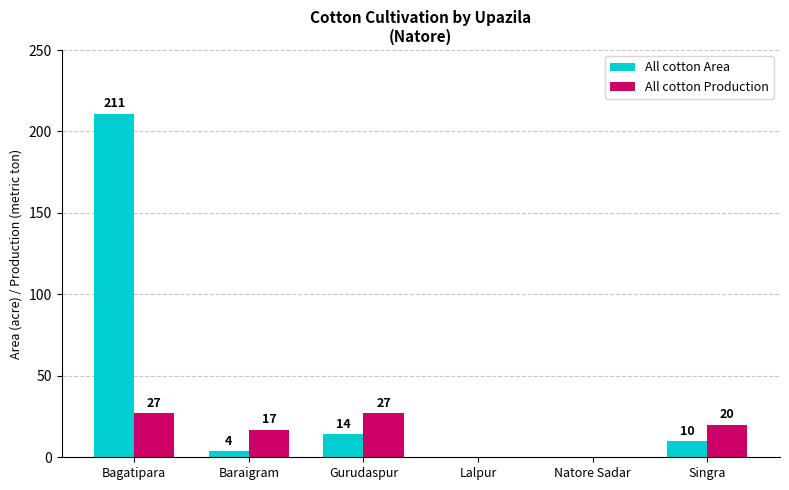

How many positive values does the All cotton Production series have?

4